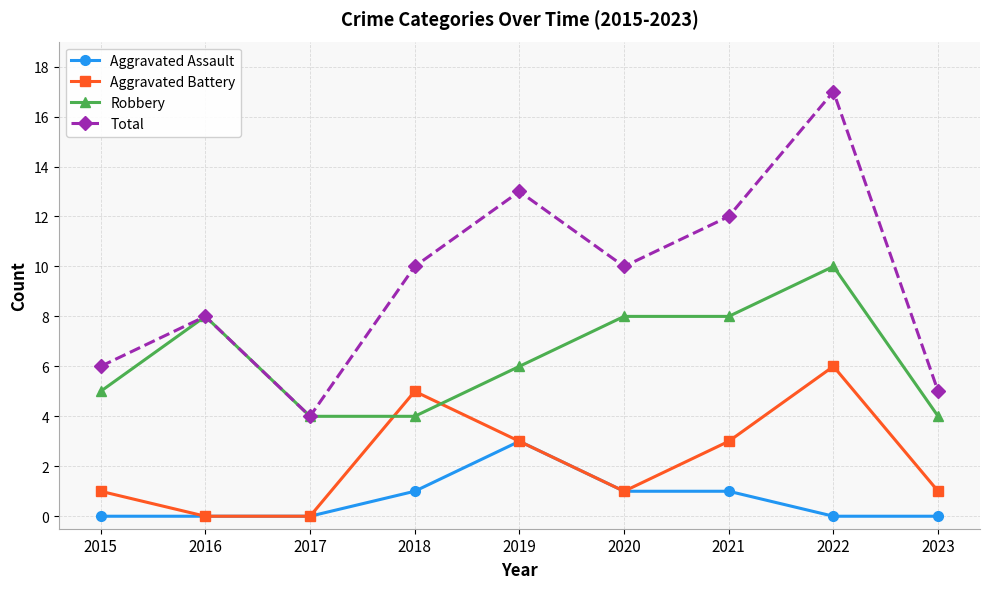

How many Robbery values are between 4 and 8?

8